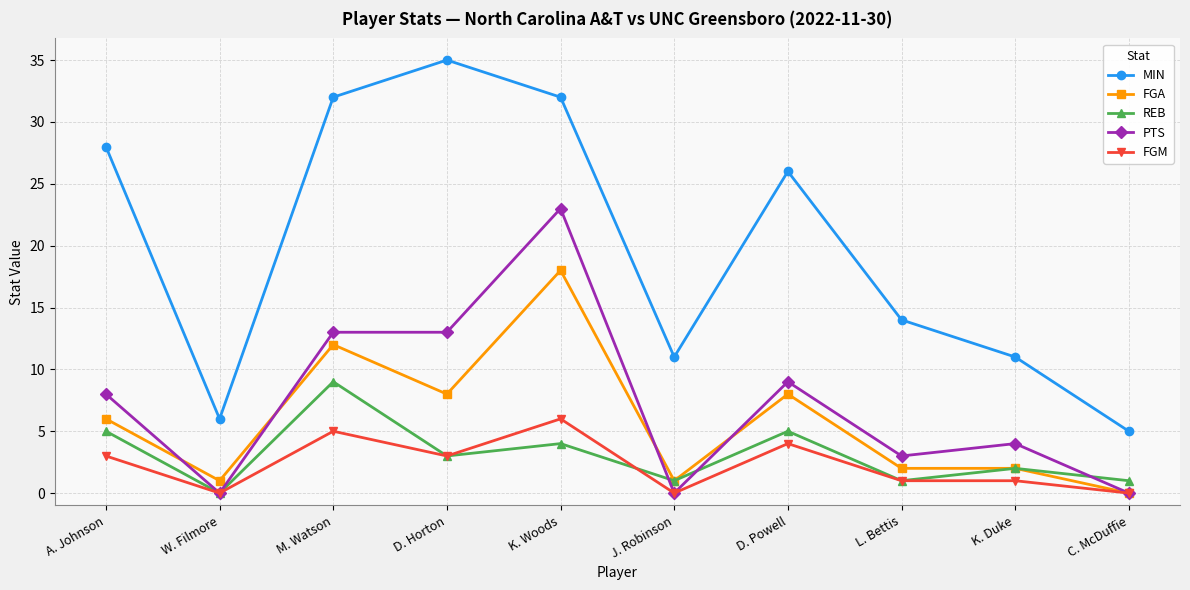

What is the difference between the FGA values at K. Woods and L. Bettis?

16